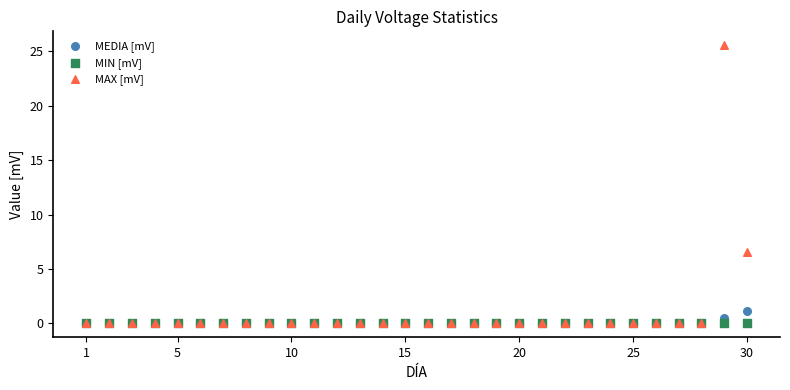

What are all the series names shown in the legend?

MEDIA [mV], MIN [mV], MAX [mV]